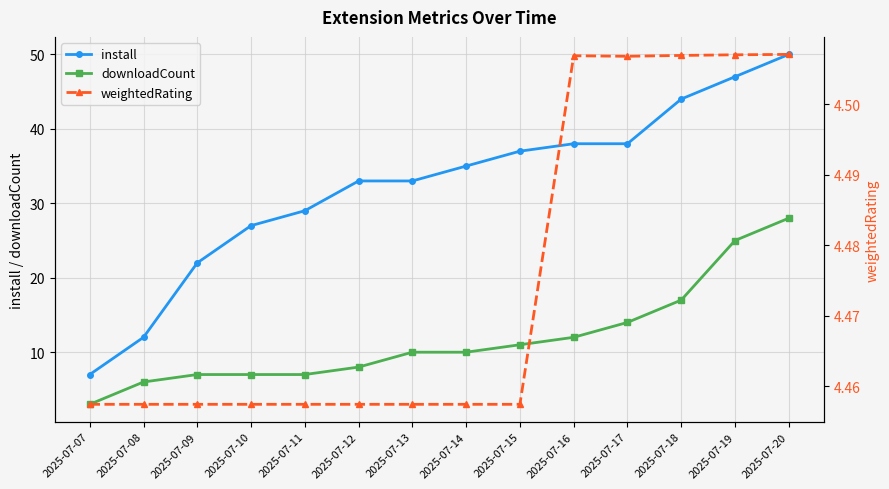

Where does the install series first go above 35?

2025-07-15